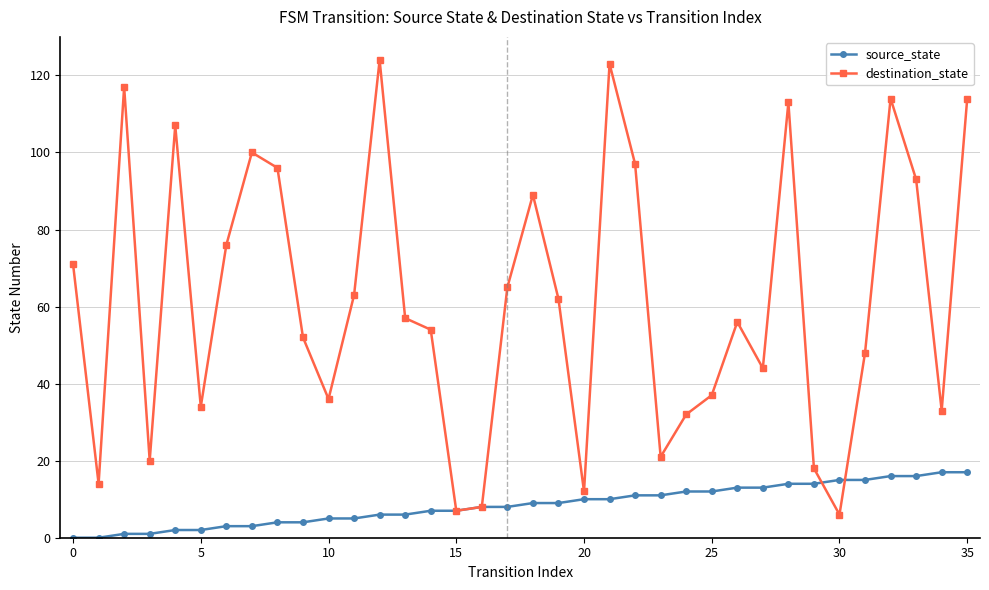

How many interior local valleys does the destination_state series have?

10